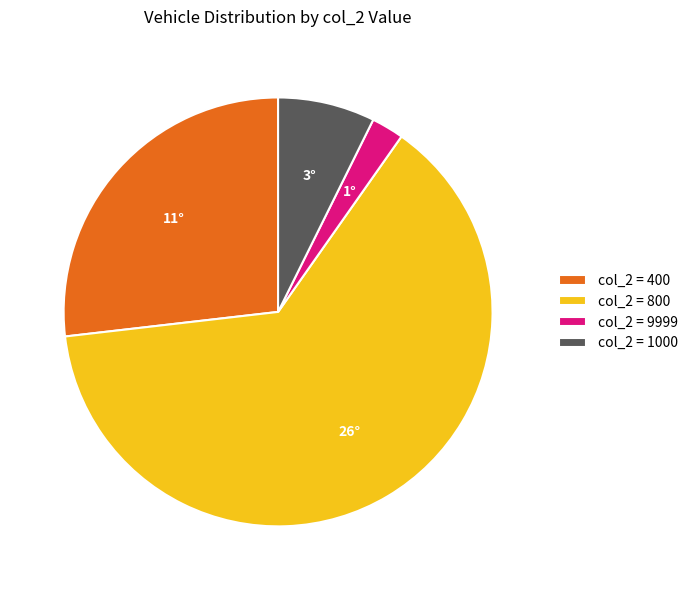

What is the largest slice in the pie chart?

col_2 = 800